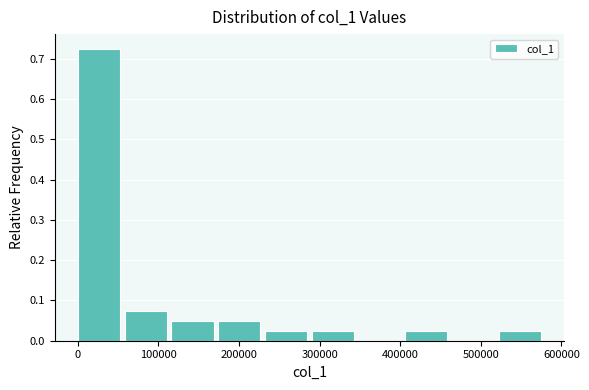

Over which range of the x-axis is the bar tallest?

0 to 60000